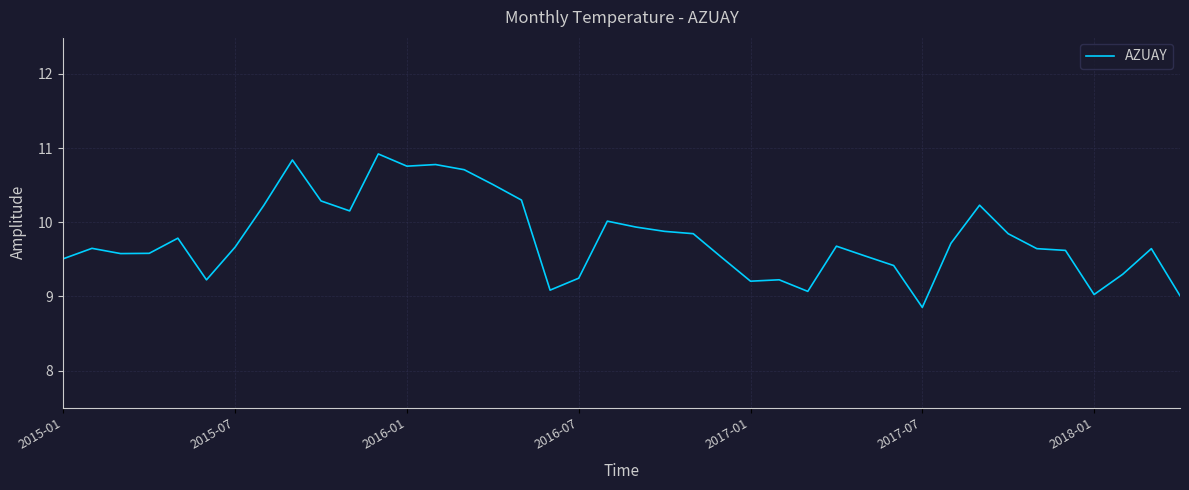

What is the maximum value shown in the chart?

10.9